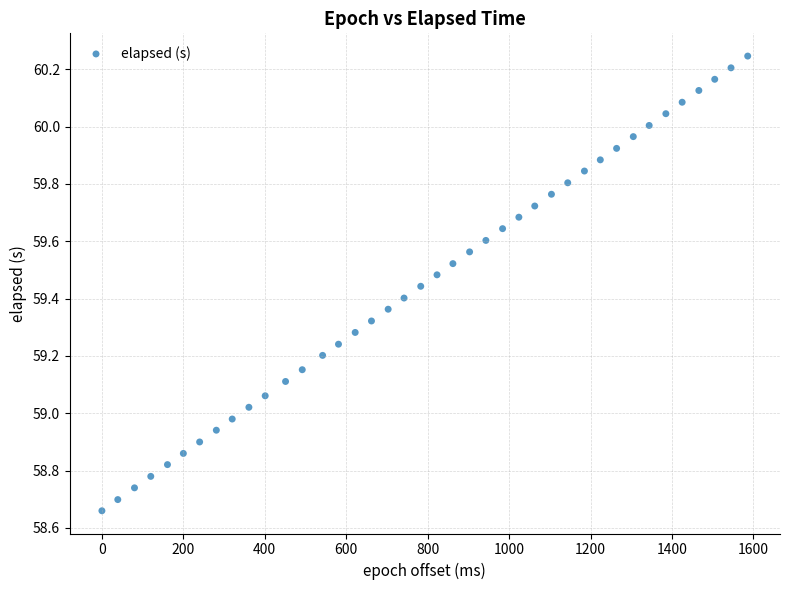

What is the range of Y values (max minus min)?

1.6